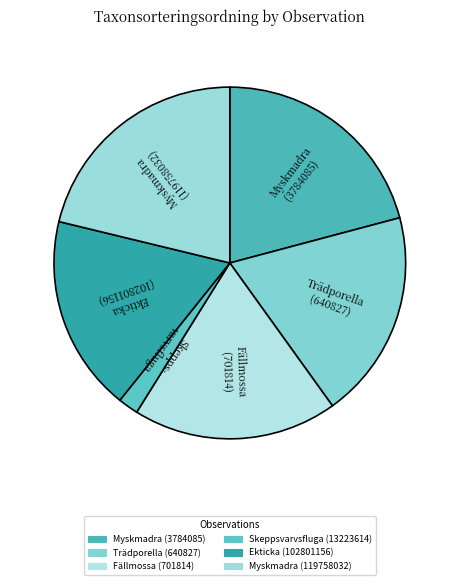

To the nearest percent, what is the average slice percentage?

17%